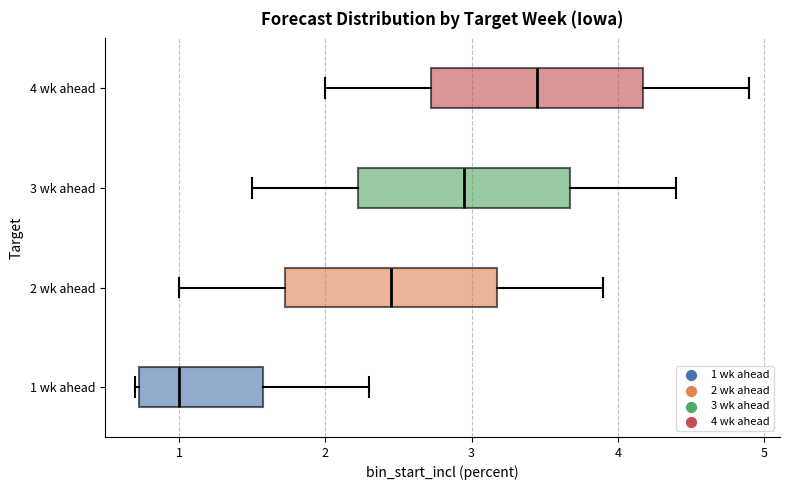

Reading bottom to top, read every box against the x-axis: the position of its median line, the range the box covers, and the ends of its whiskers. The values are not printed on the chart, so give them approximately, as read against the axis.

1 wk ahead: median 1.0, box 0.7 to 1.6, whiskers 0.7 to 2.3
2 wk ahead: median 2.5, box 1.7 to 3.2, whiskers 1.0 to 3.9
3 wk ahead: median 3.0, box 2.2 to 3.7, whiskers 1.5 to 4.4
4 wk ahead: median 3.5, box 2.7 to 4.2, whiskers 2.0 to 4.9